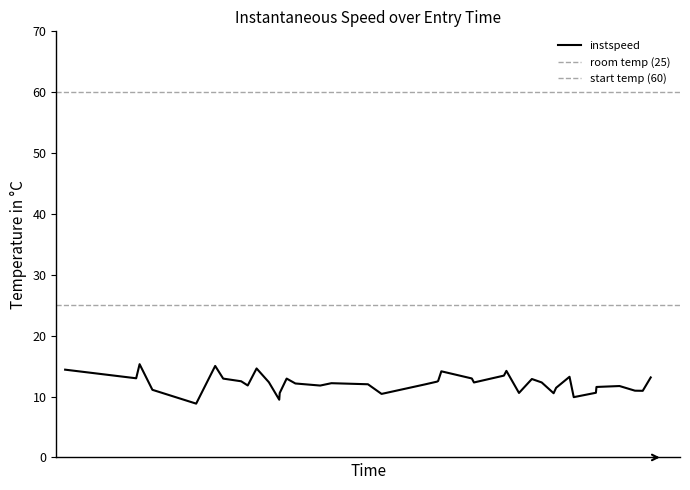

Reading left to right, what are all the values shown in this chart?

14.4	13.0	15.3	11.1	8.8	15.0	13.0	12.5	11.8	14.6	12.4	9.5	10.6	13.0	12.2	11.8	12.2	12.0	10.4	12.0	12.5	12.6	14.2	13.0	12.3	13.4	14.2	10.6	12.9	12.3	10.5	11.4	13.3	9.9	10.6	11.6	11.7	11.0	10.9	13.1